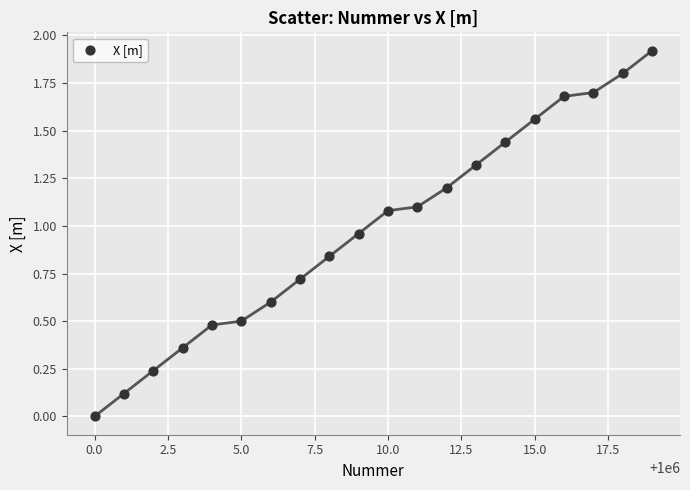

What is the range of Y values (max minus min)?

1.9